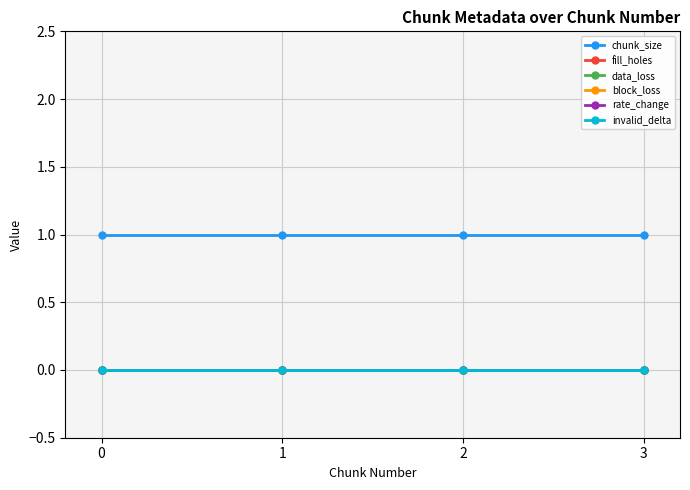

True or false: block_loss has more than 0 points higher than both neighbors.

False